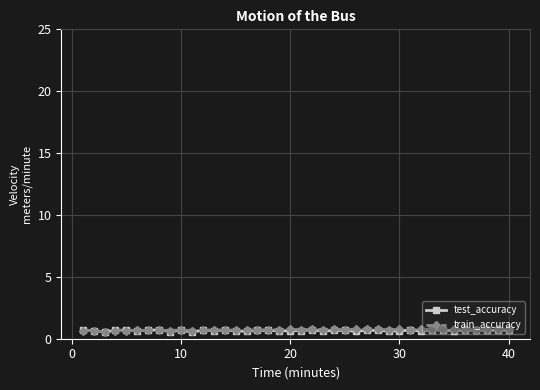

What is the maximum value for train_accuracy?

0.8